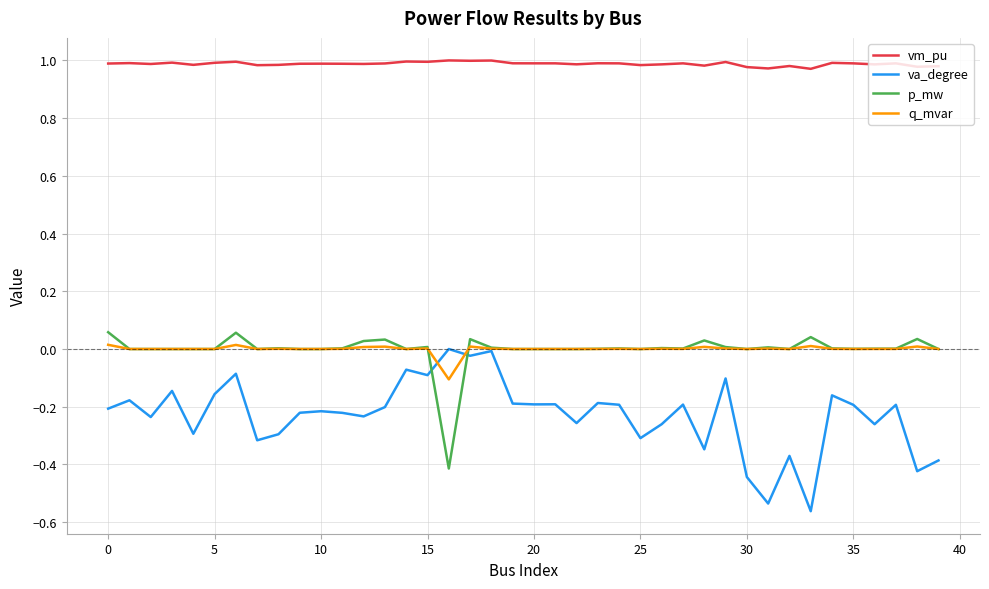

Which series has the largest total across all categories?

vm_pu